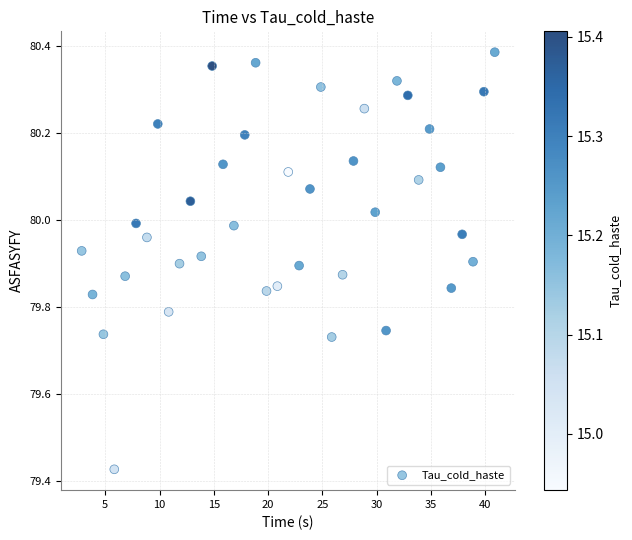

What is the range of Y values (max minus min)?

1.0